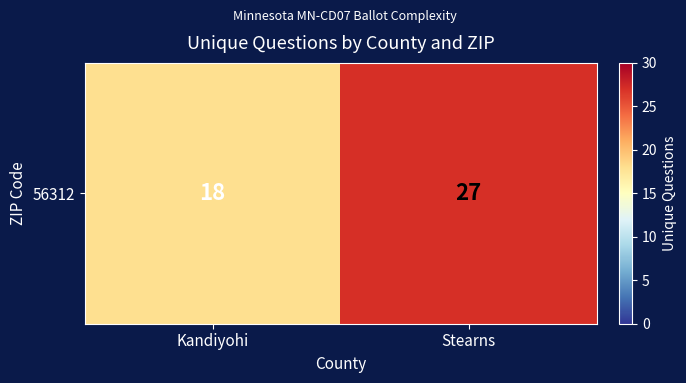

What is the approximate value at Kandiyohi?

18